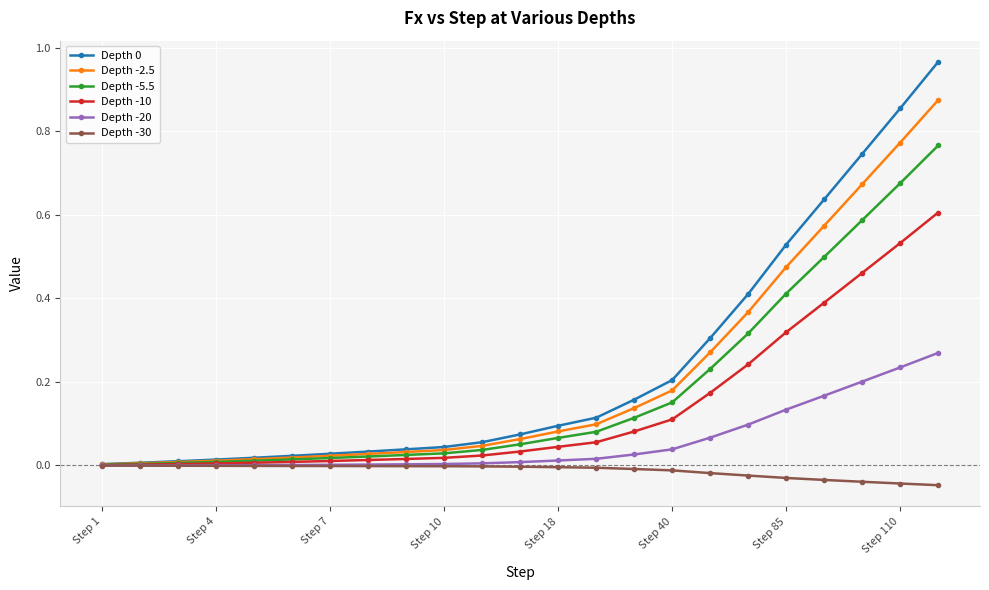

Which label corresponds to the largest value in the chart?

22